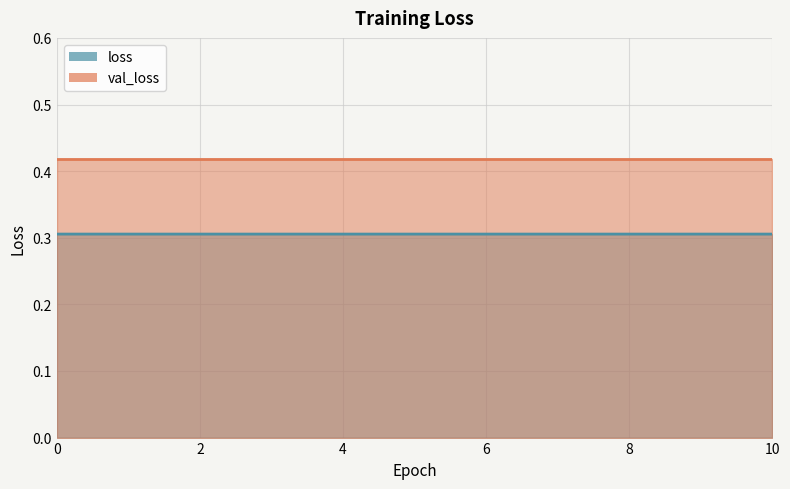

True or false: the data has more than 1 interior local peaks.

False